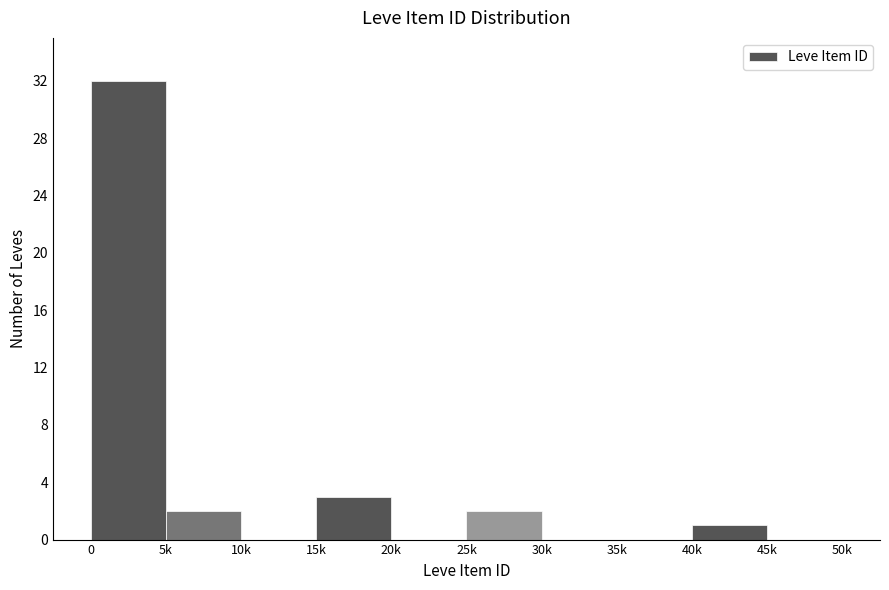

Reading right to left, transcribe all the data shown in this chart.

45k=0	40k=1	35k=0	30k=0	25k=2	20k=0	15k=3	10k=0	5k=2	0=32